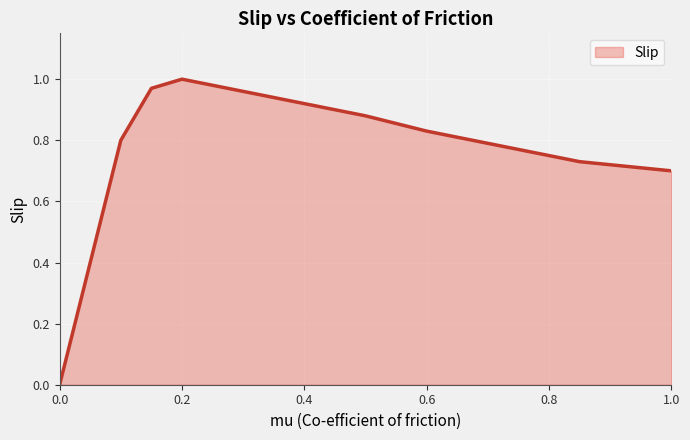

How many lines are shown in the chart?

1